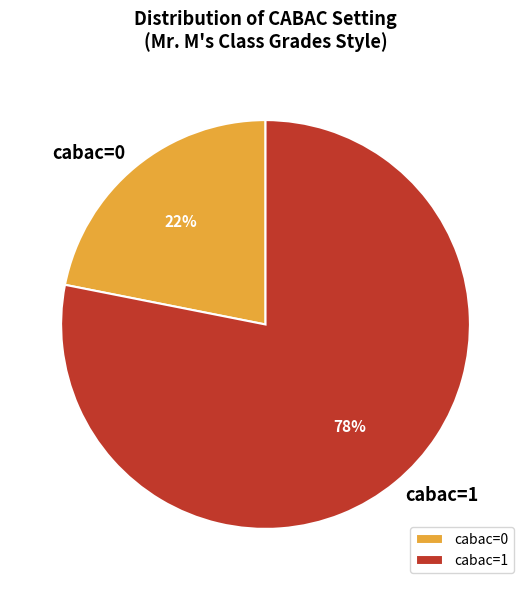

Rank the categories by value from lowest to highest.

cabac=0, cabac=1